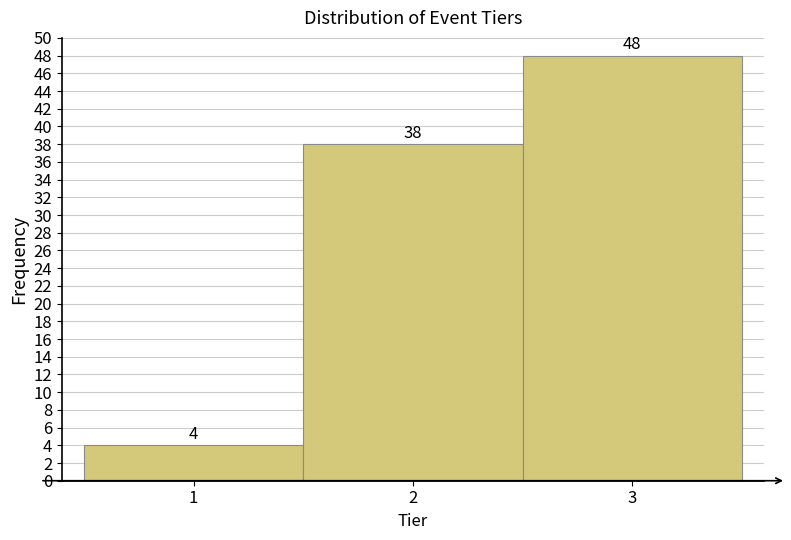

Over which range of the x-axis is the bar tallest?

2.5 to 3.5